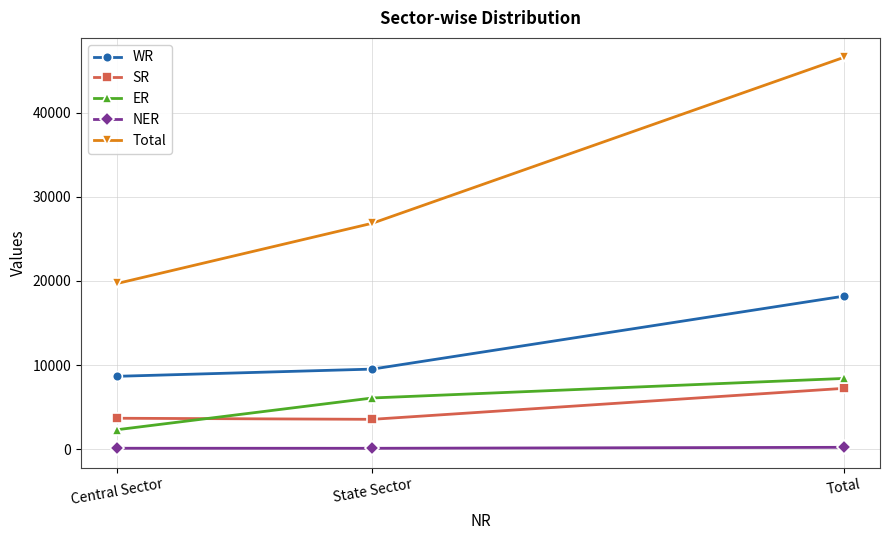

What is the difference between the highest and lowest values at State Sector?

26747